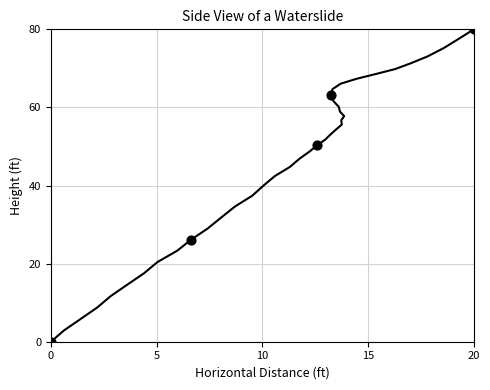

What is the average X value?

10.5